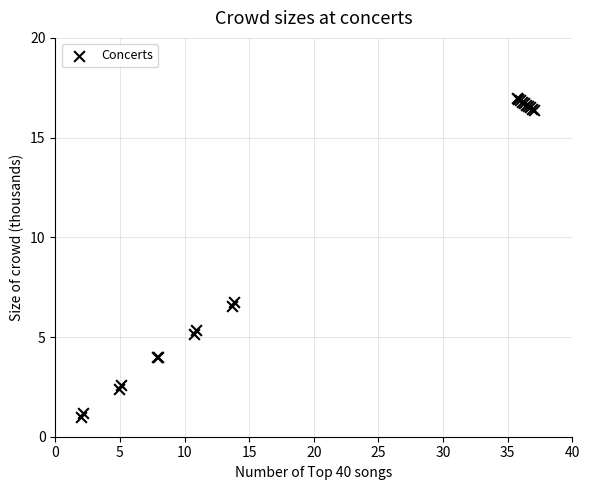

What Y value in the scatter plot is closest to 9?

6.7